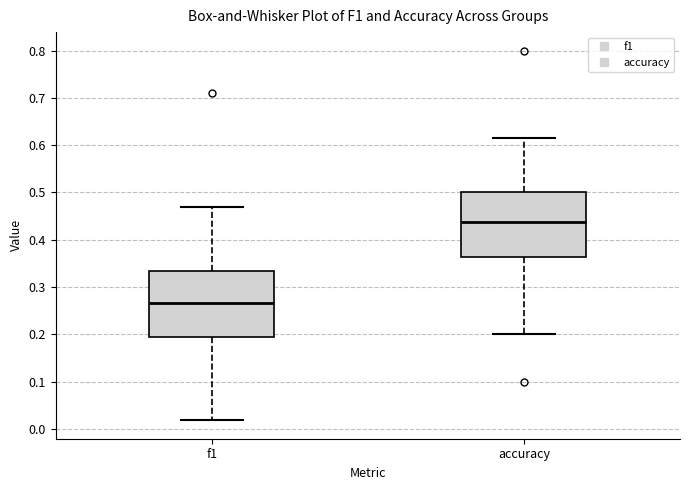

Reading left to right, read every box against the y-axis: the position of its median line, the range the box covers, and the ends of its whiskers. The values are not printed on the chart, so give them approximately, as read against the axis.

f1: median 0.27, box 0.19 to 0.33, whiskers 0.02 to 0.47
accuracy: median 0.44, box 0.36 to 0.50, whiskers 0.20 to 0.62